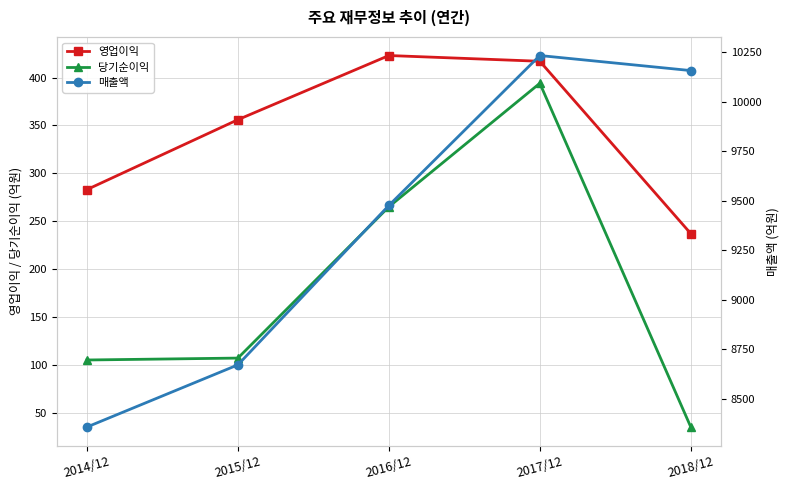

What are all the series names shown in the legend?

영업이익, 당기순이익, 매출액